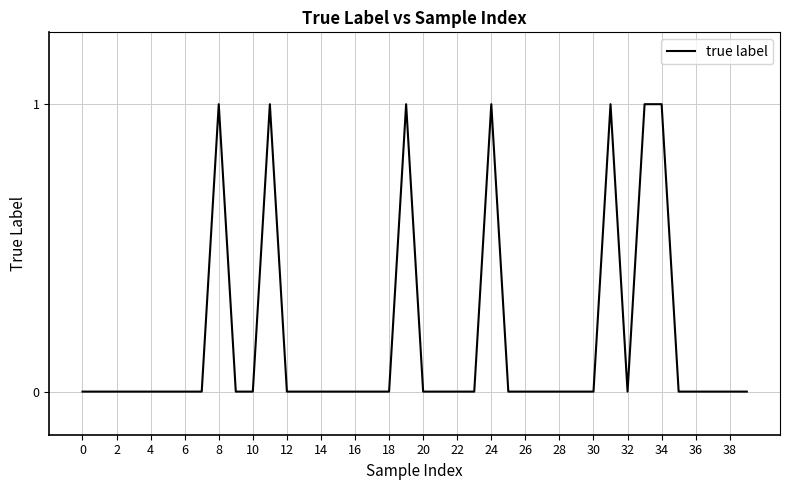

Is it true that the value at 30 is 0?

True